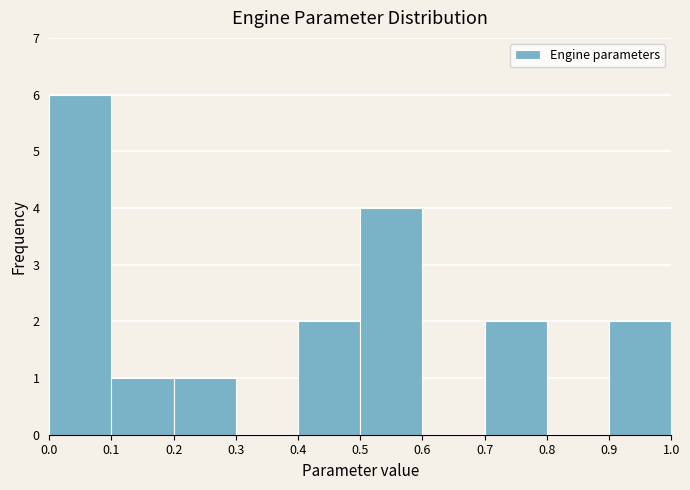

Reading left to right, list every bar in this chart as the range it spans on the x-axis followed by its height. The values are not printed on the chart, so give them approximately, as read against the axis.

0.0 to 0.1: 6
0.1 to 0.2: 1
0.2 to 0.3: 1
0.3 to 0.4: 0
0.4 to 0.5: 2
0.5 to 0.6: 4
0.6 to 0.7: 0
0.7 to 0.8: 2
0.8 to 0.9: 0
0.9 to 1.0: 2